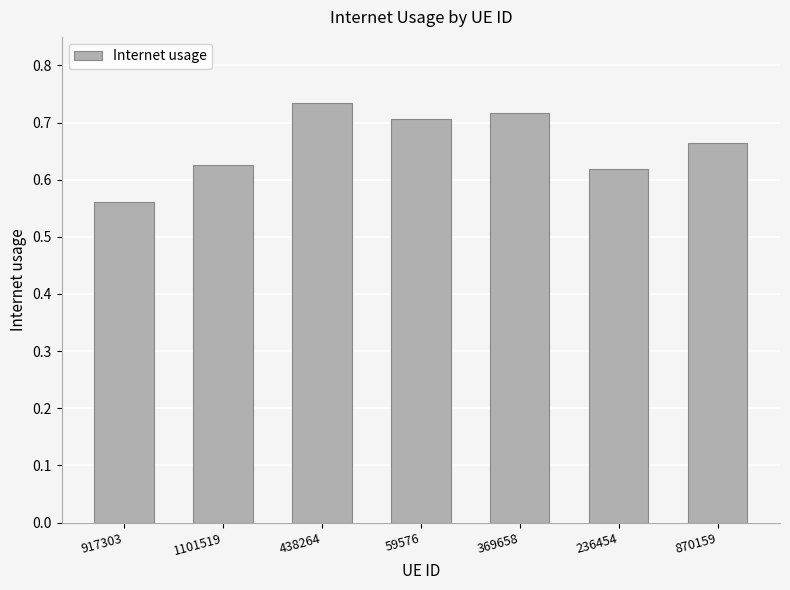

Where is the data nearest to the value 0?

917303